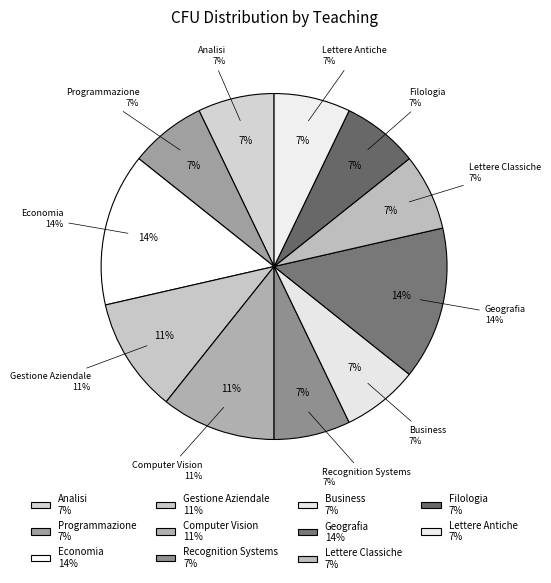

Rank the categories by value from highest to lowest.

Economia, Geografia, Gestione Aziendale, Computer Vision, Analisi, Programmazione, Recognition Systems, Business, Lettere Classiche, Filologia, Lettere Antiche